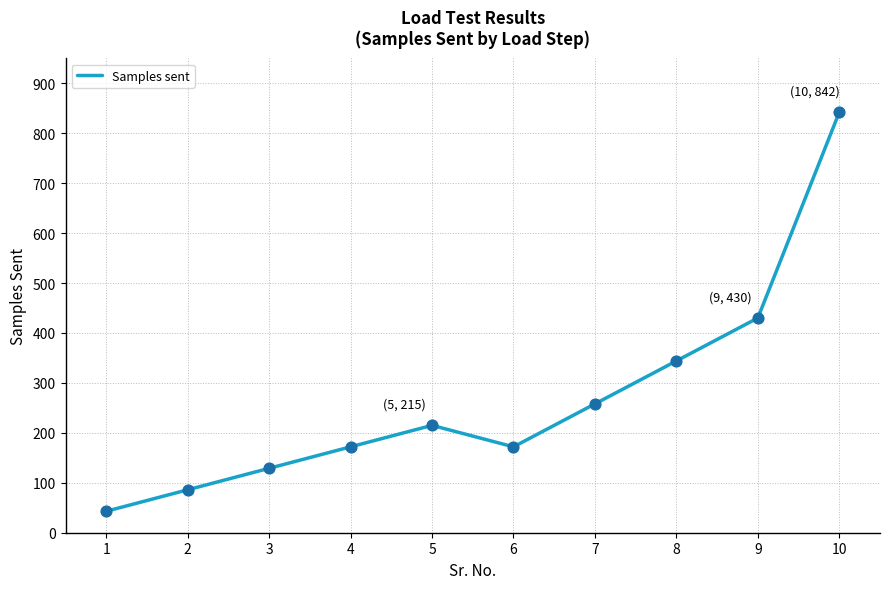

What is the ratio of the value at 7 to the value at 8?

0.8